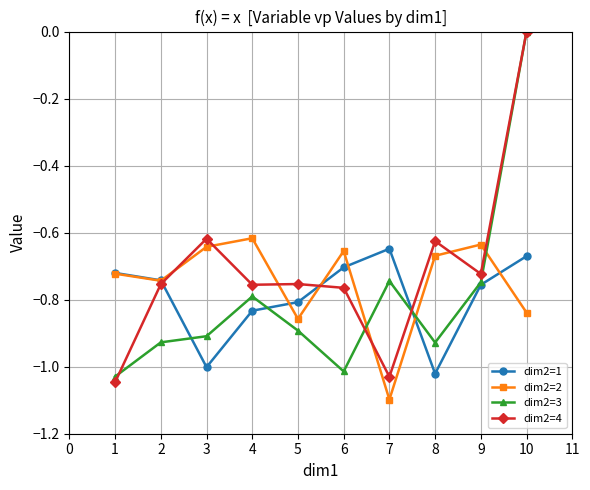

Where is the first local maximum for dim2=4?

3